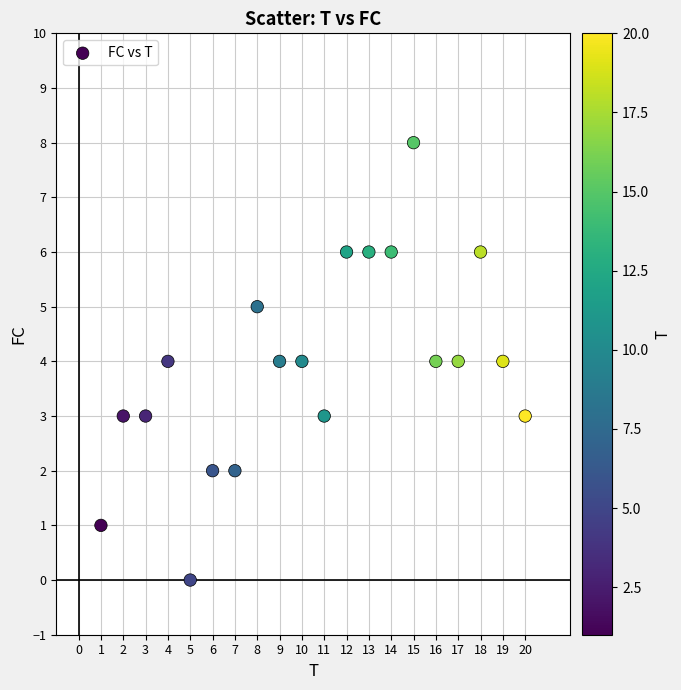

What is the range of X values (max minus min)?

19